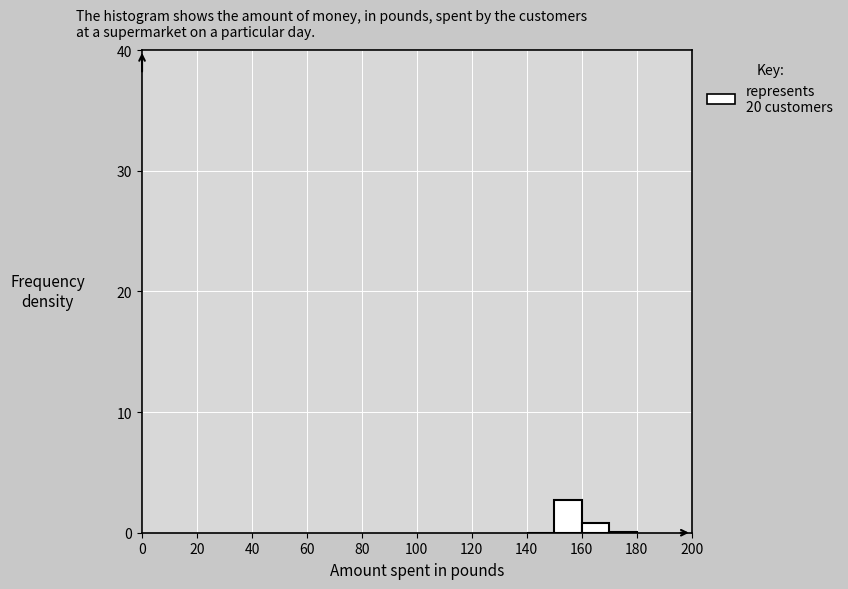

What is the height of the bar covering 150 to 160 on the x-axis? The values are not printed on the chart, so give them approximately, as read against the axis.

3